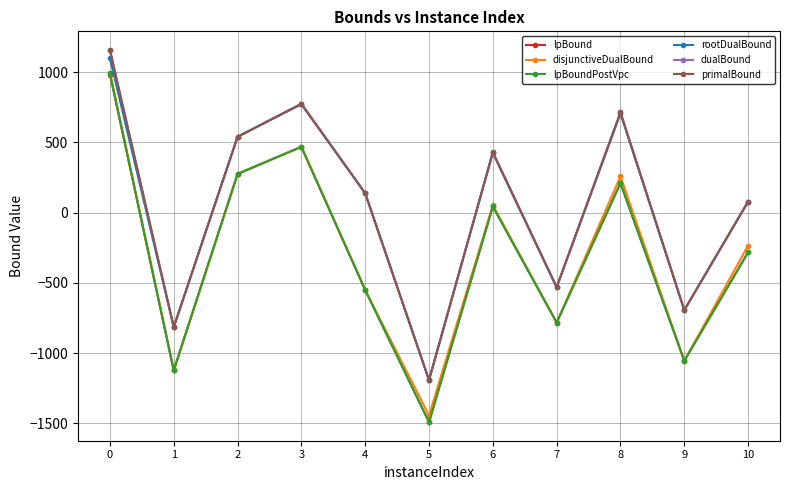

Is this an area chart (filled region under the line)?

No